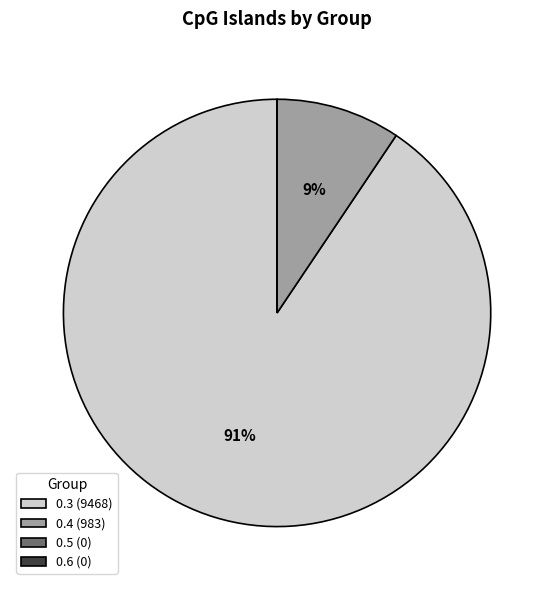

What is the majority slice?

0.3